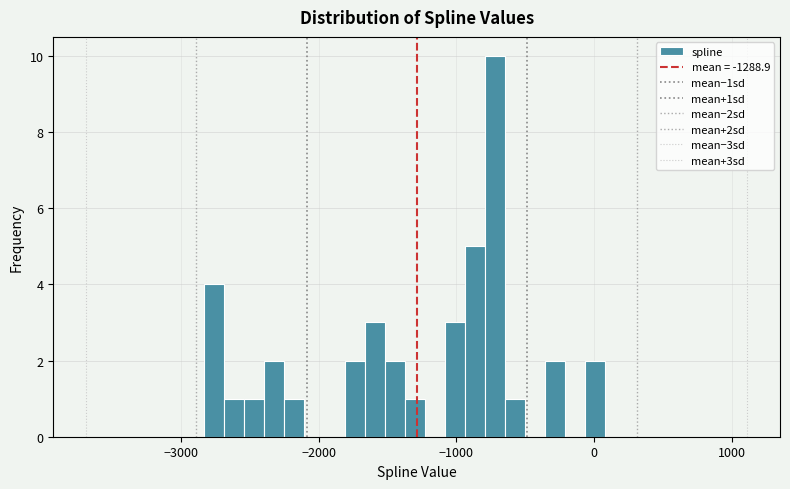

Around what value on the x-axis is the tallest bar? Give the approximate position of its centre, as read against the axis.

-700